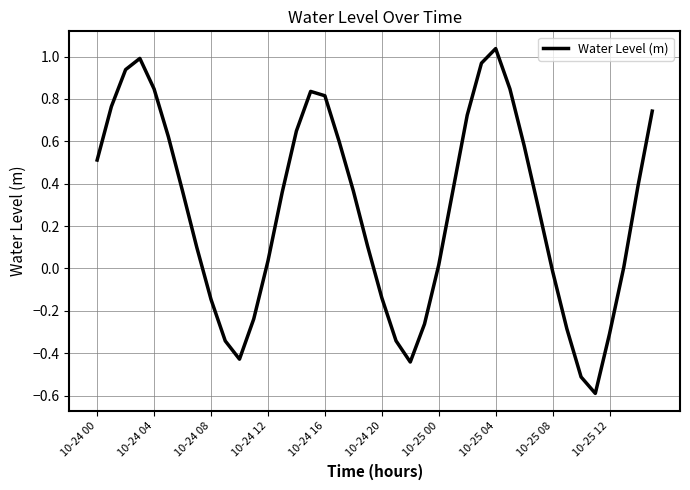

What is the smallest value displayed?

-0.6